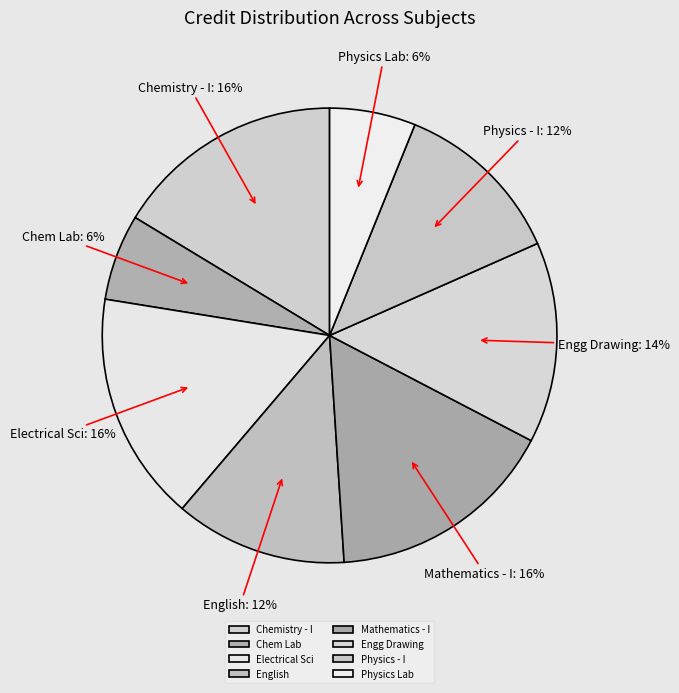

What is the ratio of the value at Mathematics - I to the value at Chem Lab?

2.7